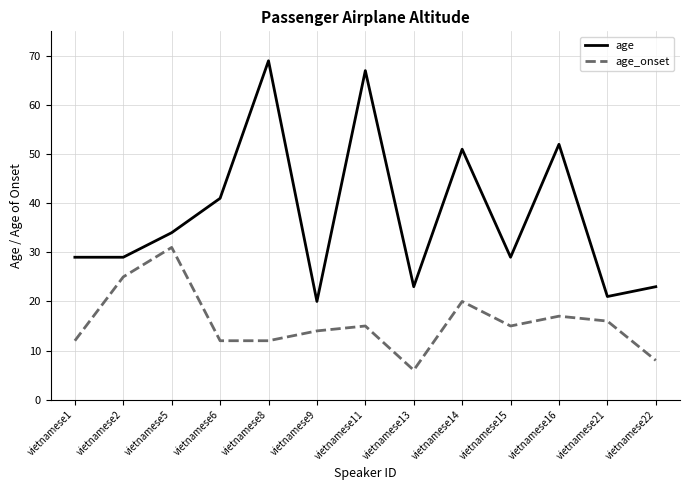

Is it true that age_onset equals 12 at vietnamese6?

True